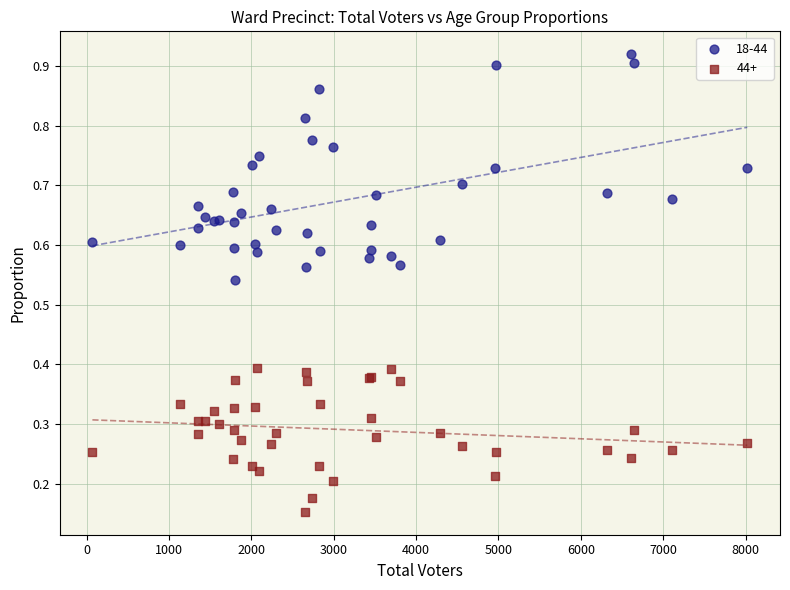

Which series contains the highest Y value?

18-44